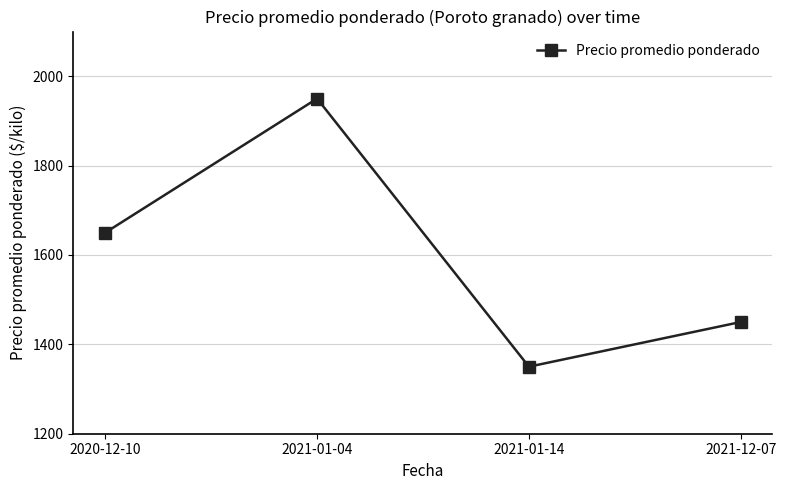

Reading left to right, extract all data points from this chart.

1650	1950	1350	1450